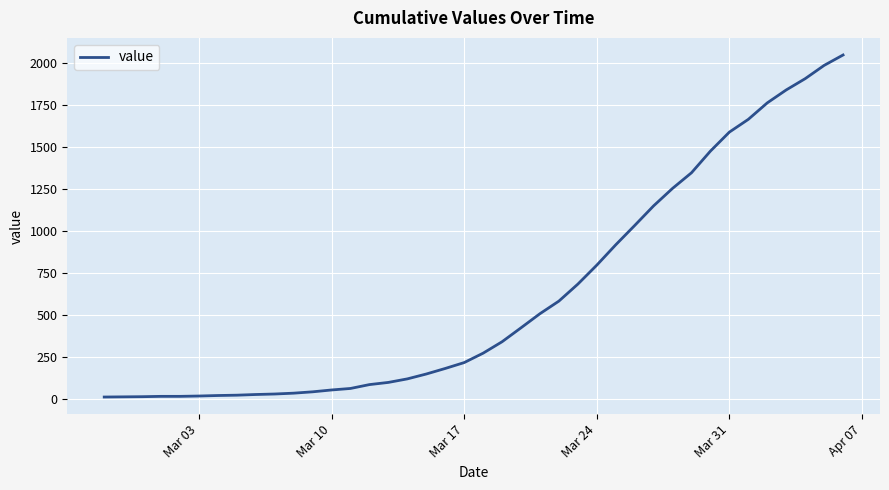

What is the greatest value displayed?

2049